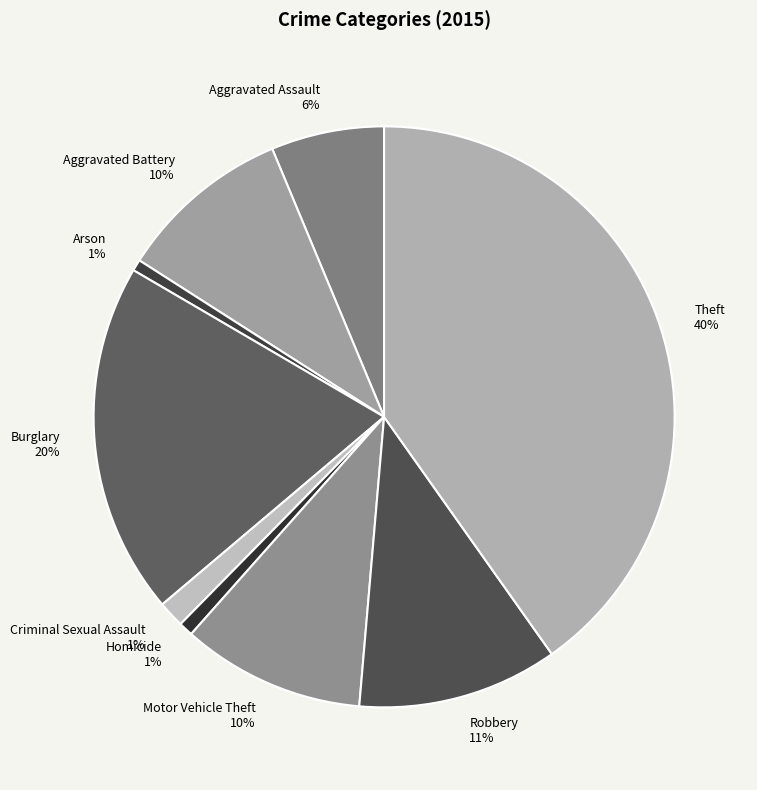

Does any single category account for the majority?

No